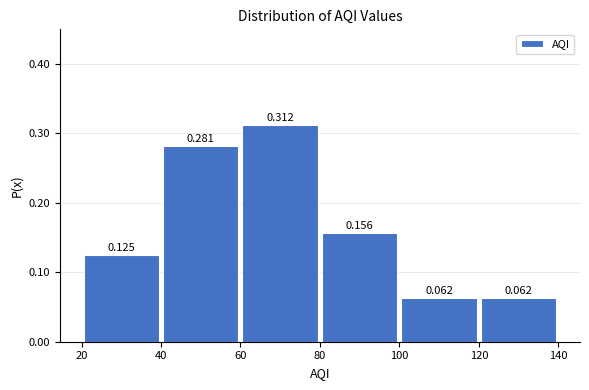

Reading left to right, list every bar in this chart as the range it spans on the x-axis followed by its height.

20 to 40: 0.125
40 to 60: 0.281
60 to 80: 0.312
80 to 100: 0.156
100 to 120: 0.062
120 to 140: 0.062